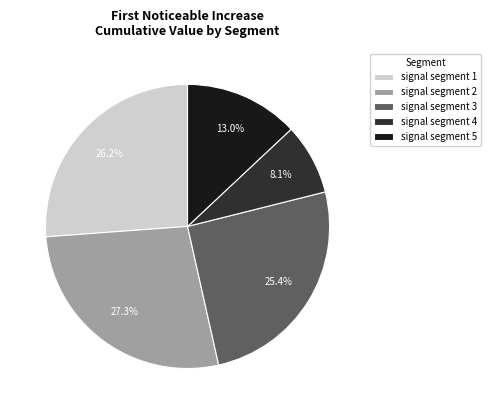

To the nearest percent, what is the average slice percentage?

20%